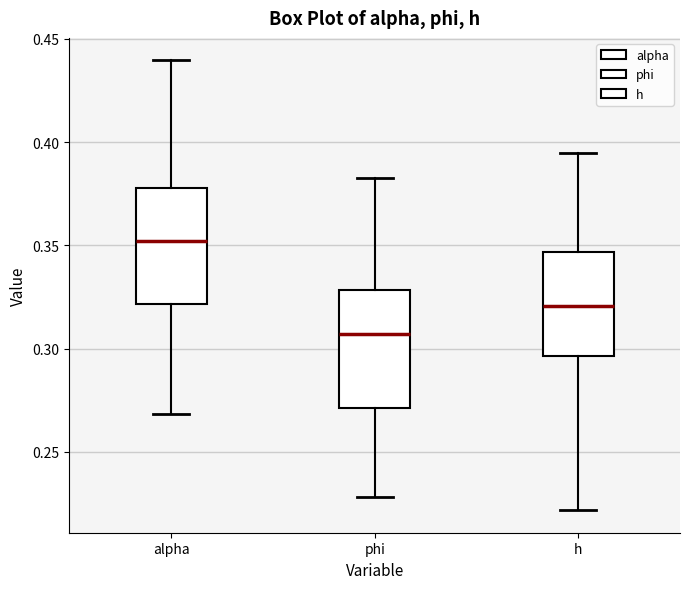

Reading left to right, transcribe this box plot: for each box, give where its median line is, the range the box spans, and where its two whiskers end, as read against the y-axis. The values are not printed on the chart, so give them approximately, as read against the axis.

alpha: median 0.350, box 0.320 to 0.380, whiskers 0.270 to 0.440
phi: median 0.305, box 0.270 to 0.330, whiskers 0.230 to 0.385
h: median 0.320, box 0.295 to 0.345, whiskers 0.220 to 0.395